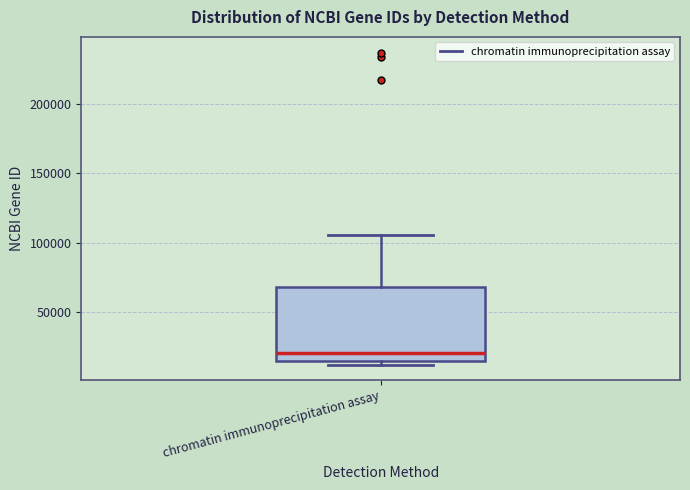

Read this box plot against the y-axis: the position of the median line, the range covered by the box, and the ends of both whiskers. The values are not printed on the chart, so give them approximately, as read against the axis.

median 20000, box 15000 to 70000, whiskers 10000 to 105000